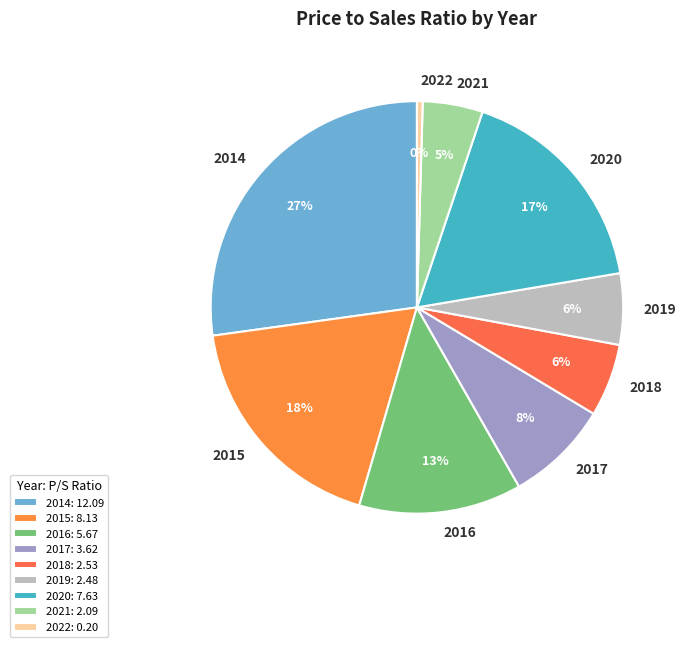

To the nearest percent, what is the difference between the 2014 and 2015 slice percentages?

9%